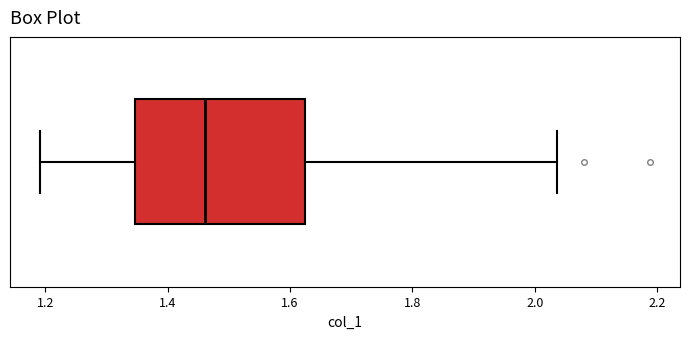

Transcribe this box plot: give where the median line is, the range the box spans, and where the two whiskers end, as read against the x-axis. The values are not printed on the chart, so give them approximately, as read against the axis.

median 1.46, box 1.34 to 1.62, whiskers 1.20 to 2.04